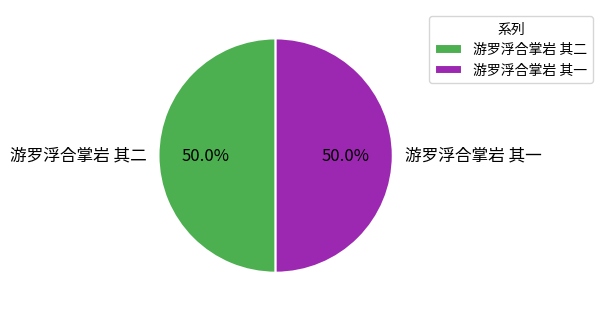

How many slices are in this pie chart?

2